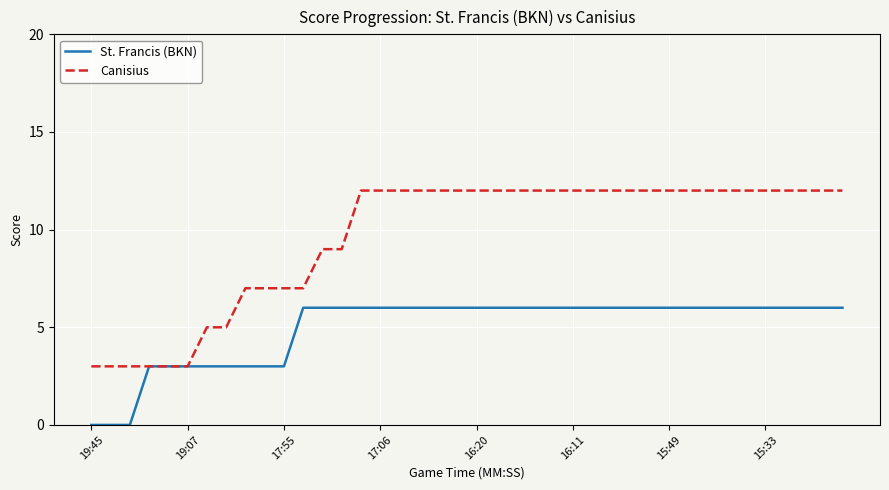

What is the maximum value shown in the chart?

12